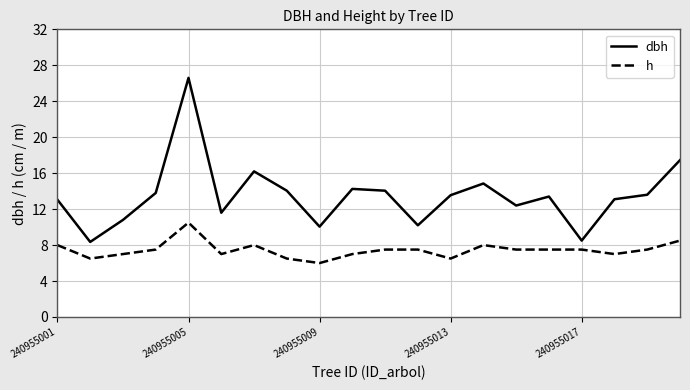

What is the maximum value for dbh?

26.6